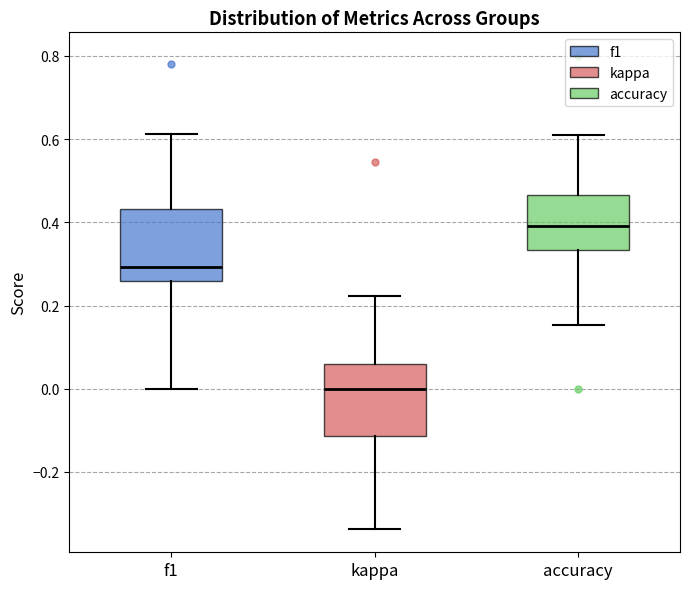

Which box's median line is the highest?

accuracy